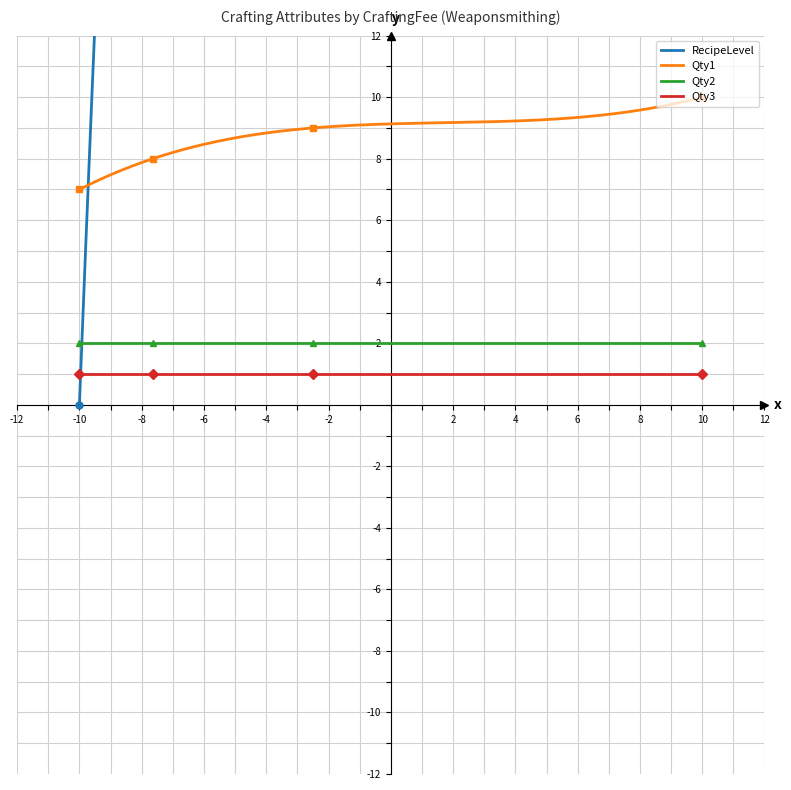

True or false: Qty3 and Qty1 cross at least once.

False